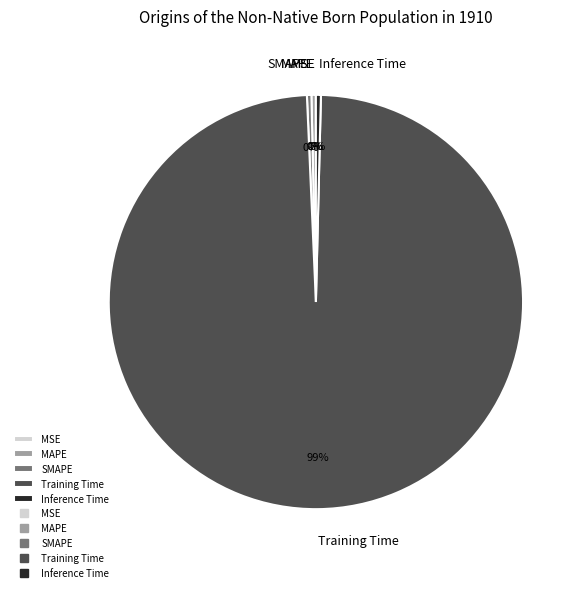

The Inference Time slice represents 0% of the pie. True or false?

True